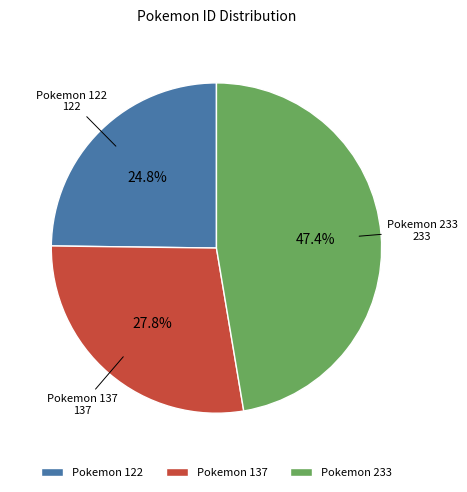

What percentage is the 233 slice, to the nearest percent?

47%